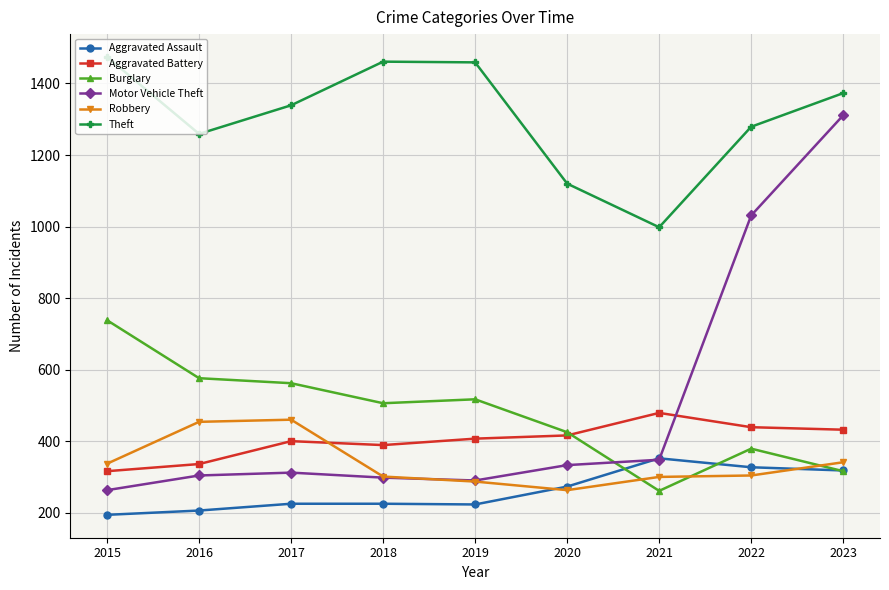

What is the total value across all series at 2017?

3298